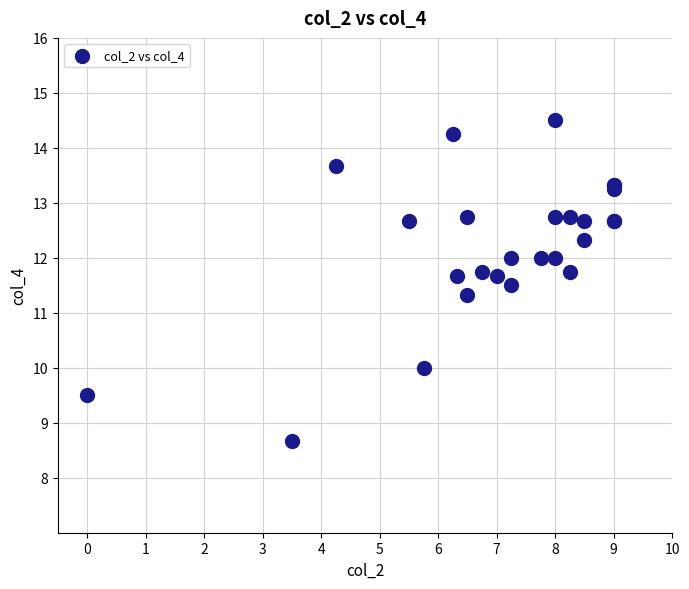

What Y value in the scatter plot is closest to 11?

11.3